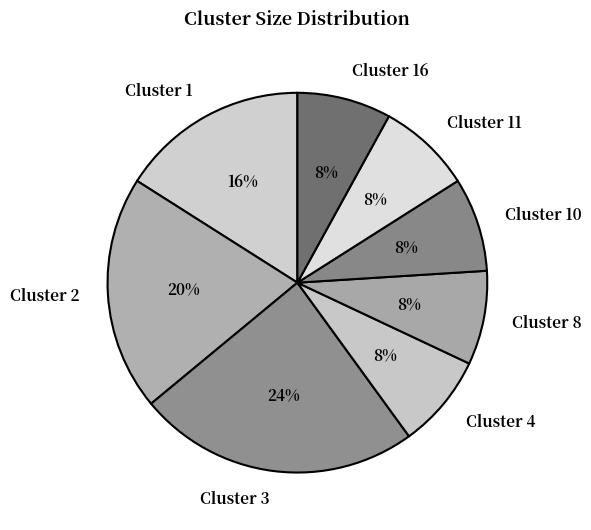

What percentage is the Cluster 11 slice, to the nearest percent?

8%